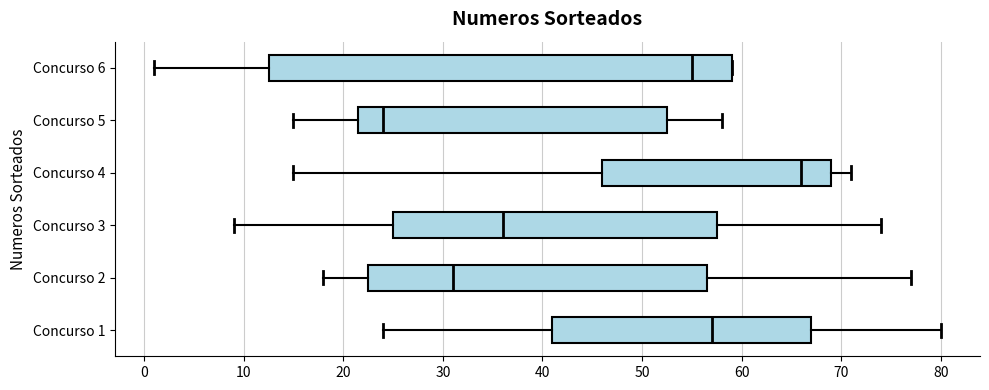

Comparing the boxes themselves (not the whiskers), which one is the widest?

Concurso 6